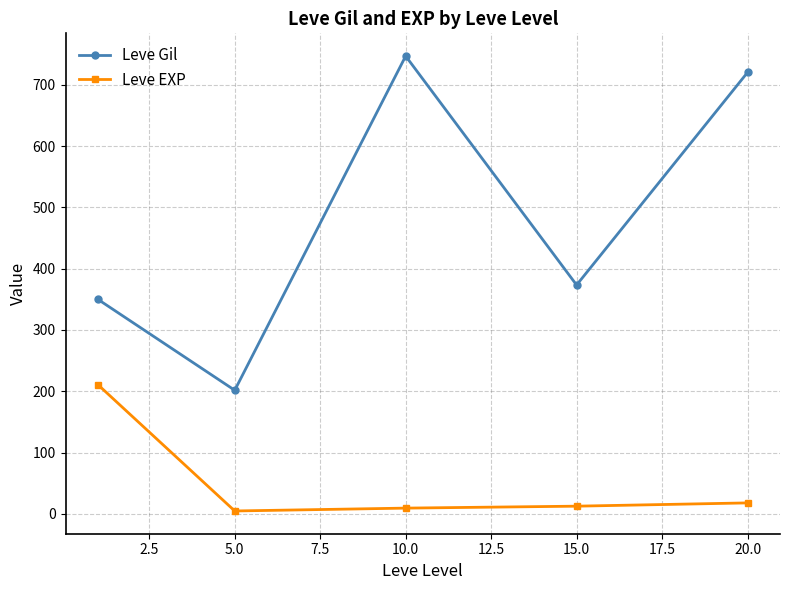

True or false: Leve EXP and Leve Gil cross at least once.

False